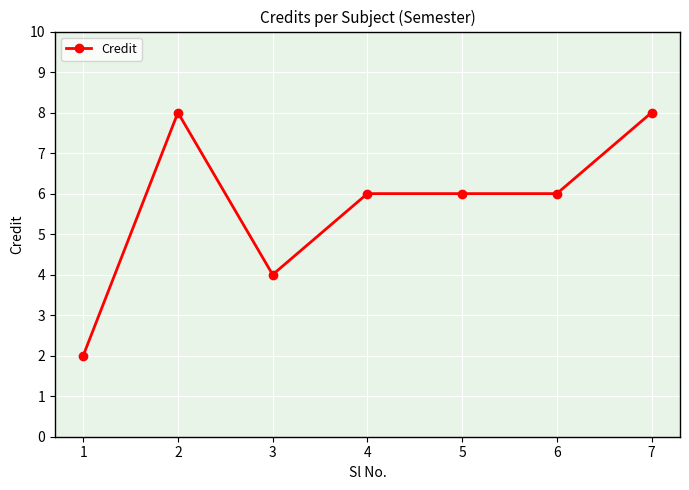

Between 5 and 1, which is larger?

5